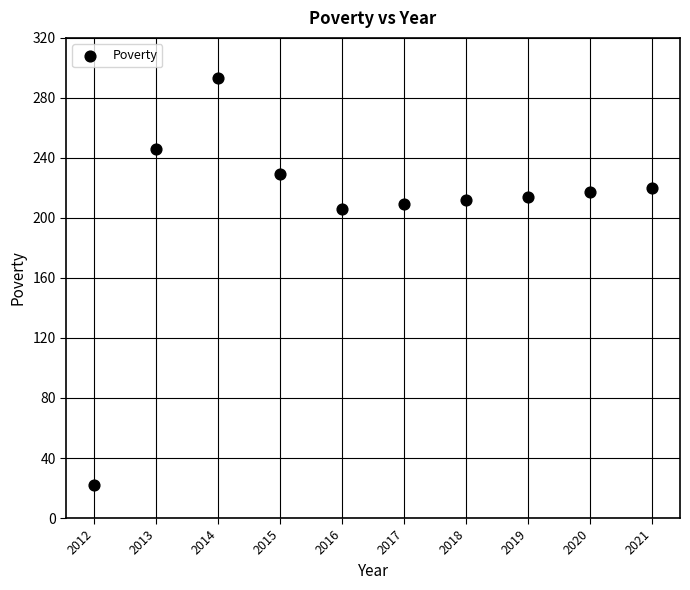

What is the average X value?

2016